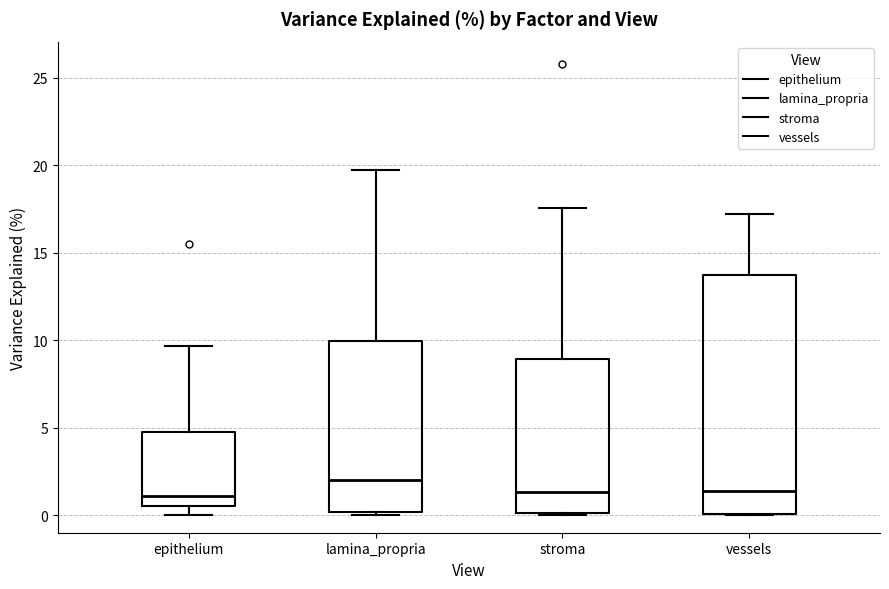

Reading left to right, read every box against the y-axis: the position of its median line, the range the box covers, and the ends of its whiskers. The values are not printed on the chart, so give them approximately, as read against the axis.

epithelium: median 1.0, box 0.5 to 4.5, whiskers 0.0 to 9.5
lamina_propria: median 2.0, box 0.0 to 10.0, whiskers 0.0 (just below the box's lower edge) to 19.5
stroma: median 1.5, box 0.0 to 9.0, whiskers 0.0 to 17.5
vessels: median 1.5, box 0.0 to 13.5, whiskers 0.0 to 17.0